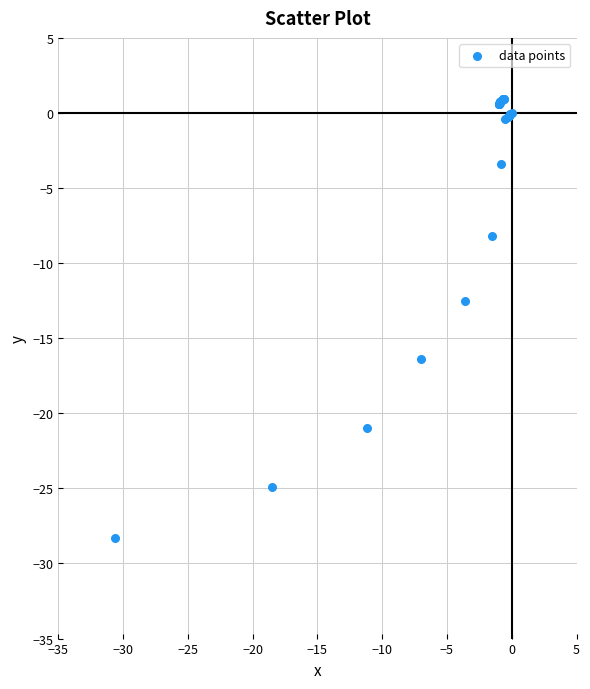

What Y value in the scatter plot is closest to -13?

-12.5